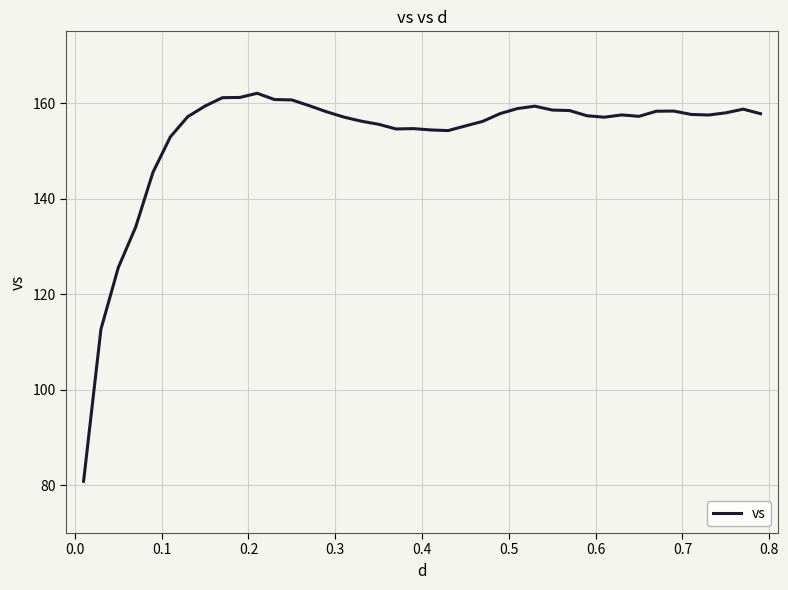

What is the smallest value displayed?

80.8